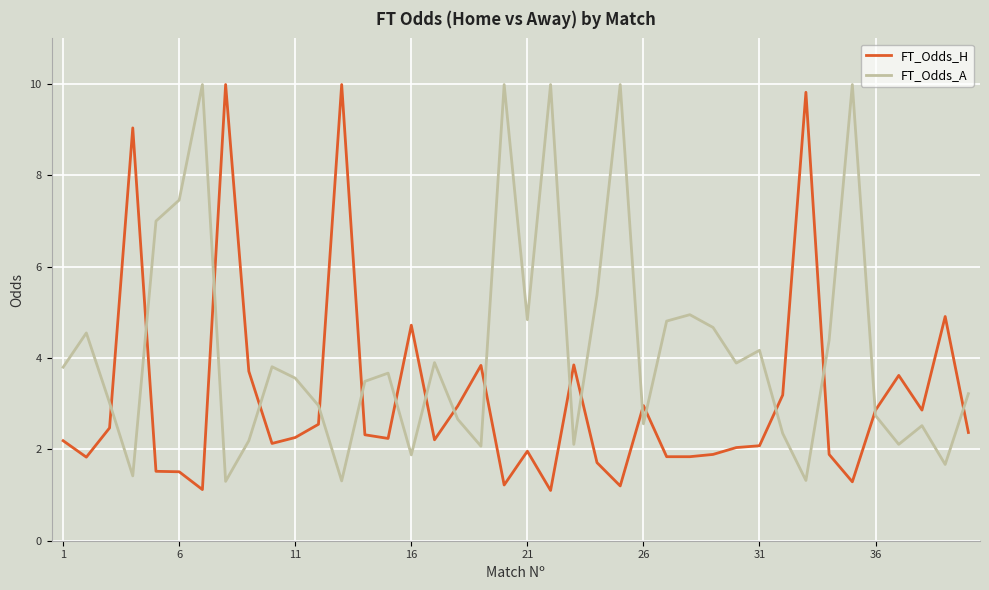

Which series has the largest total across all categories?

FT_Odds_A